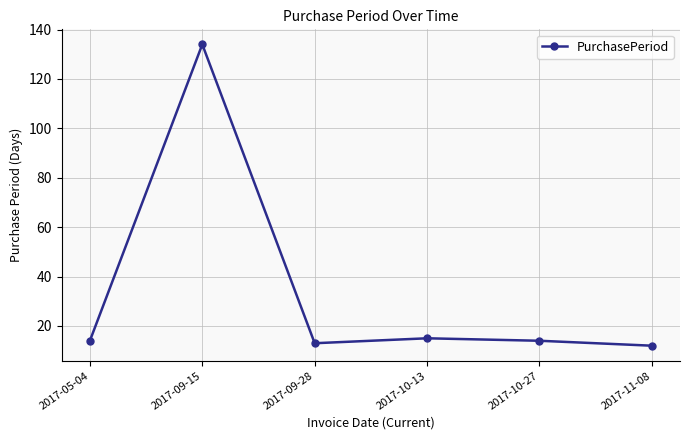

How many interior local valleys (lower than both neighbors) does the data have?

1